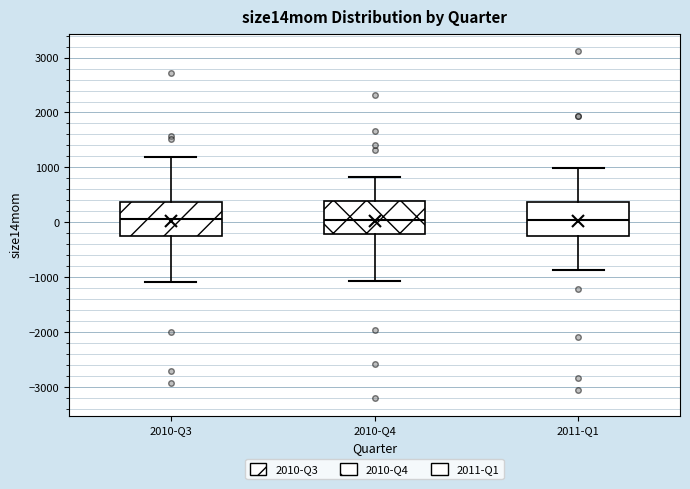

Reading left to right, transcribe this box plot: for each box, give where its median line is, the range the box spans, and where its two whiskers end, as read against the y-axis. The values are not printed on the chart, so give them approximately, as read against the axis.

2010-Q3: median 100, box -200 to 400, whiskers -1100 to 1200
2010-Q4: median 100, box -200 to 400, whiskers -1100 to 800
2011-Q1: median 0, box -200 to 400, whiskers -900 to 1000